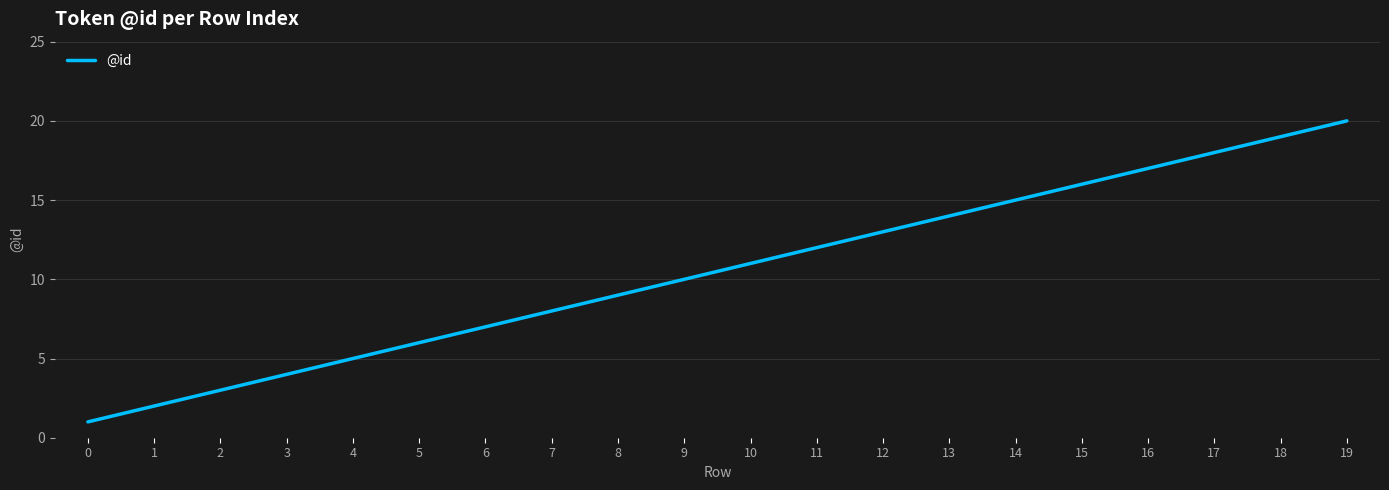

List the labels in order of value, smallest first.

0, 1, 2, 3, 4, 5, 6, 7, 8, 9, 10, 11, 12, 13, 14, 15, 16, 17, 18, 19